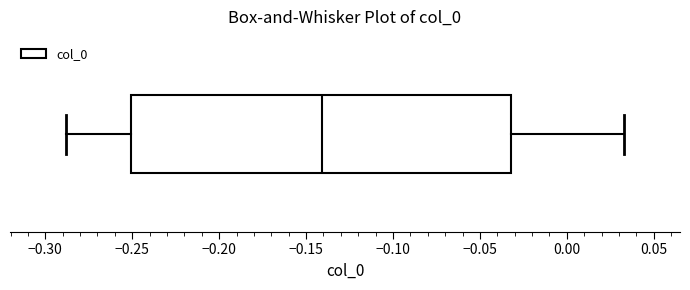

Transcribe this box plot: give where the median line is, the range the box spans, and where the two whiskers end, as read against the x-axis. The values are not printed on the chart, so give them approximately, as read against the axis.

median -0.140, box -0.250 to -0.030, whiskers -0.290 to 0.035